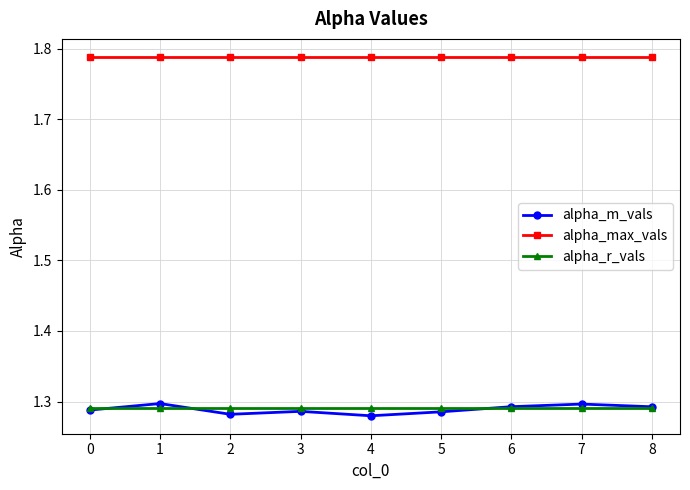

Count the alpha_m_vals values in the range 1 to 2.

9